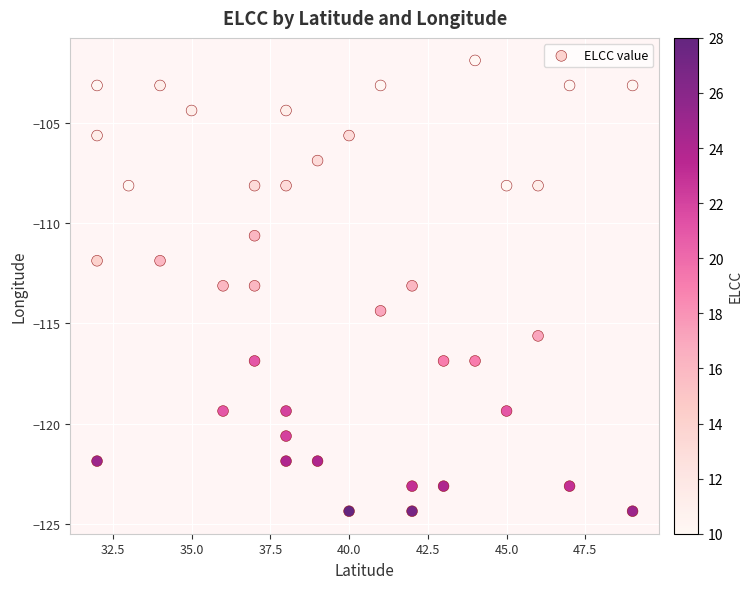

What is the range of Y values (max minus min)?

22.5